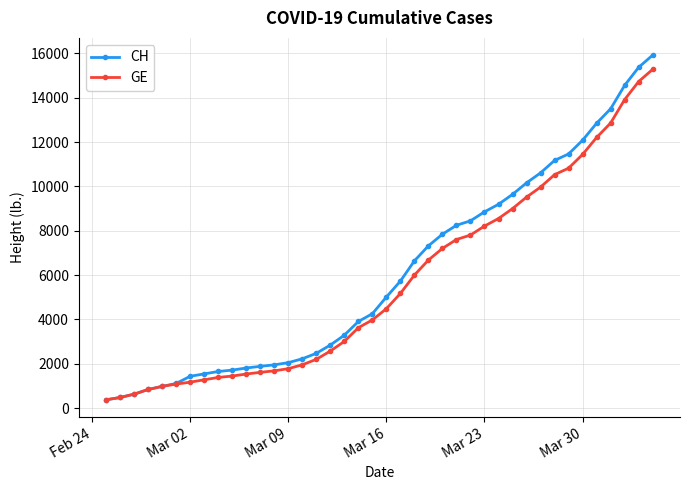

What is the value of the CH point at the 39th from the left?

15375